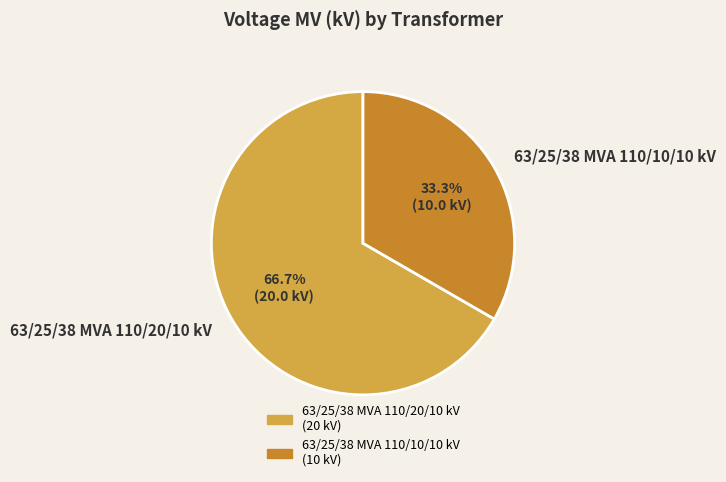

Does 63/25/38 MVA 110/20/10 kV represent more than half of the total?

Yes